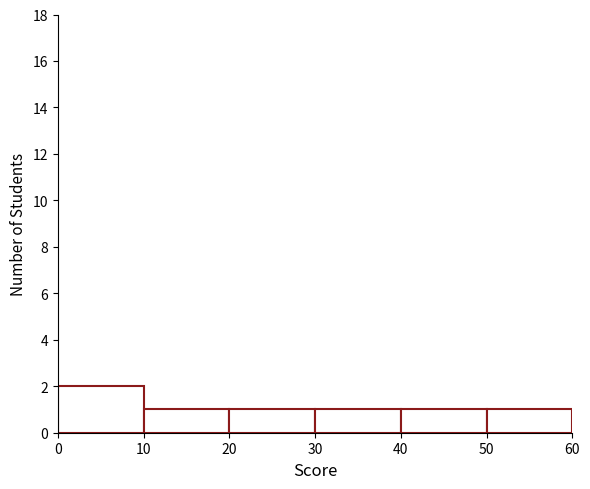

Reading left to right, transcribe this chart: for each bar, give the range it covers on the x-axis and its height. The values are not printed on the chart, so give them approximately, as read against the axis.

0 to 10: 2
10 to 20: 1
20 to 30: 1
30 to 40: 1
40 to 50: 1
50 to 60: 1